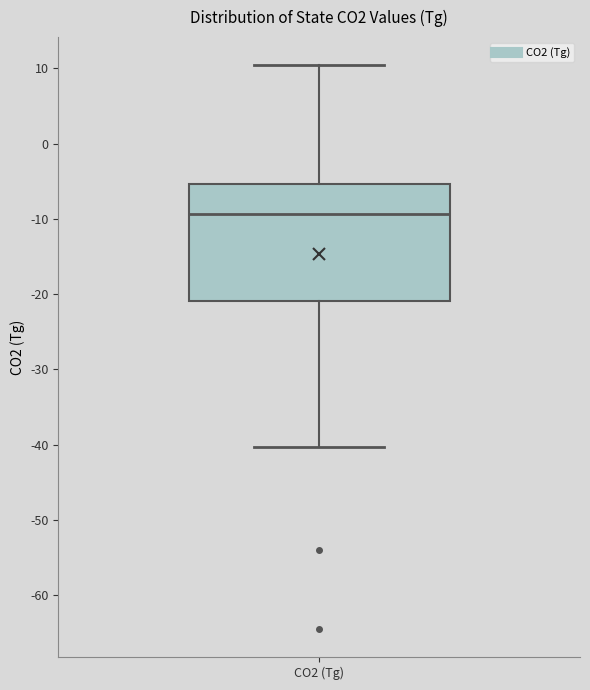

Where does the lower whisker of the box for CO2 (Tg) end on the y-axis? The values are not printed on the chart, so give them approximately, as read against the axis.

-40